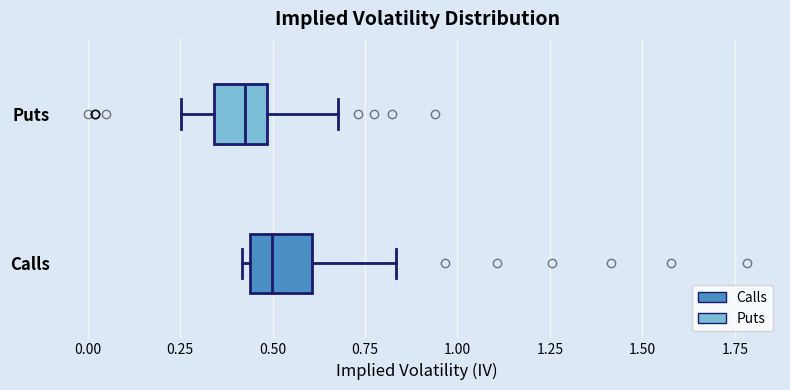

Reading bottom to top, read every box against the x-axis: the position of its median line, the range the box covers, and the ends of its whiskers. The values are not printed on the chart, so give them approximately, as read against the axis.

Calls: median 0.50, box 0.45 to 0.60, whiskers 0.40 to 0.85
Puts: median 0.40, box 0.35 to 0.50, whiskers 0.25 to 0.70